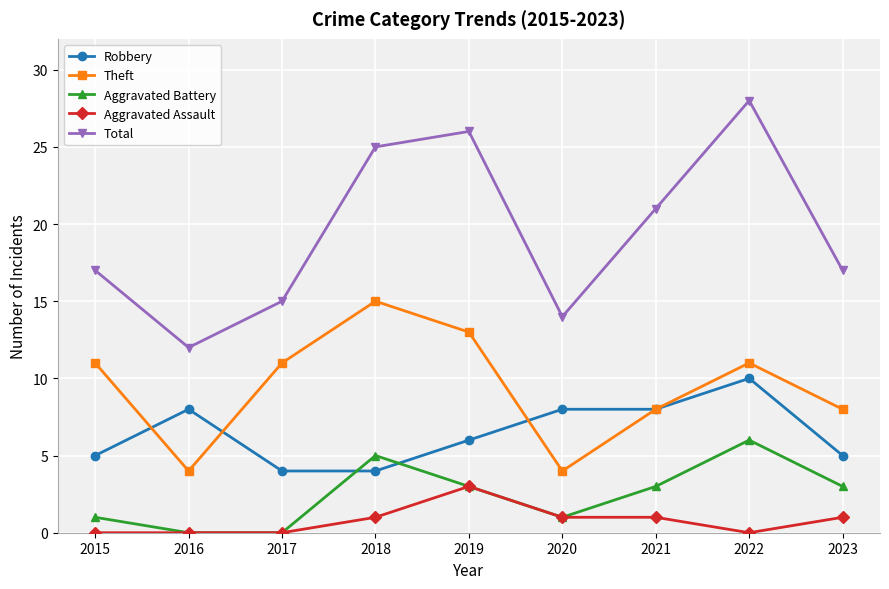

What is the difference between the highest and lowest values at 2018?

24